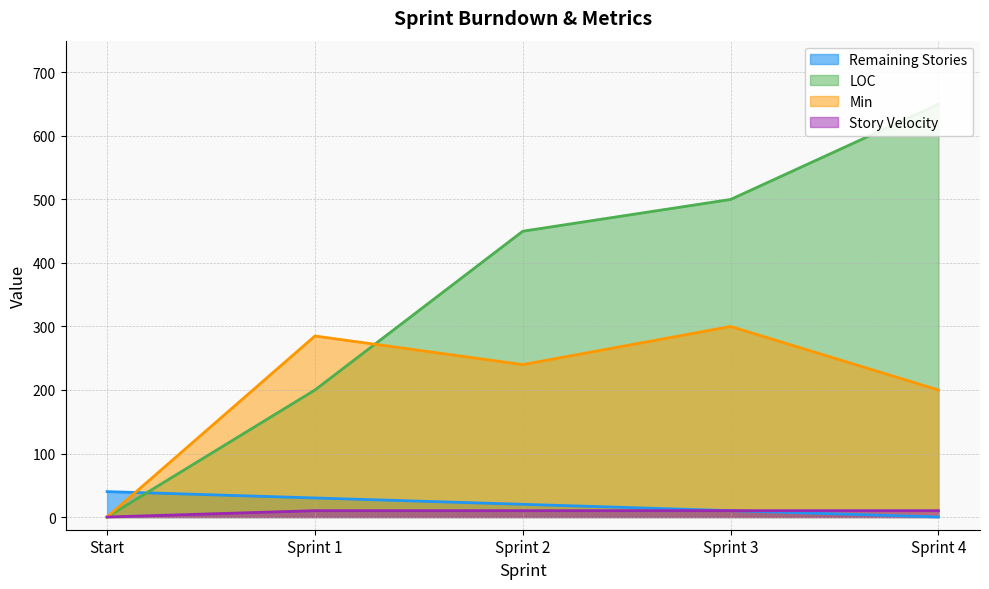

Between Sprint 2 and Start, which is larger?

Start